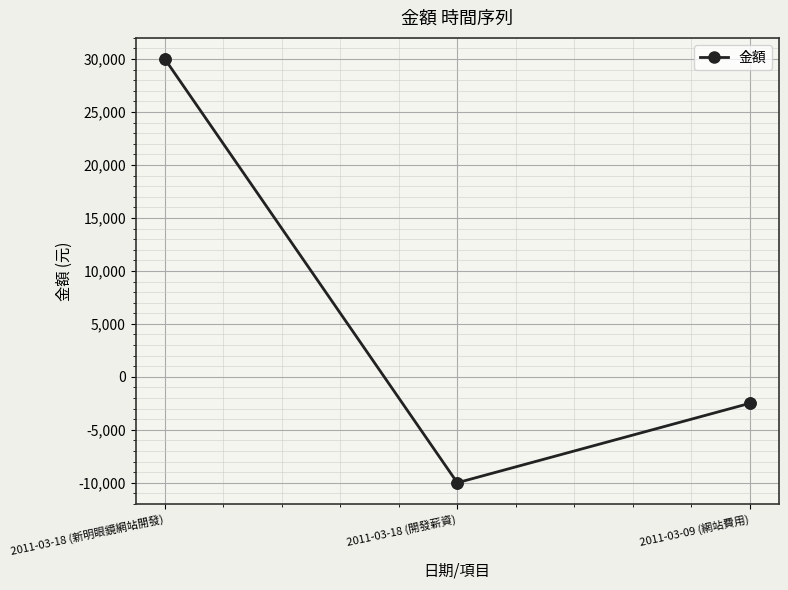

What is the change in value from 2011-03-18 (開發薪資) to 2011-03-09 (網站費用)?

+7497